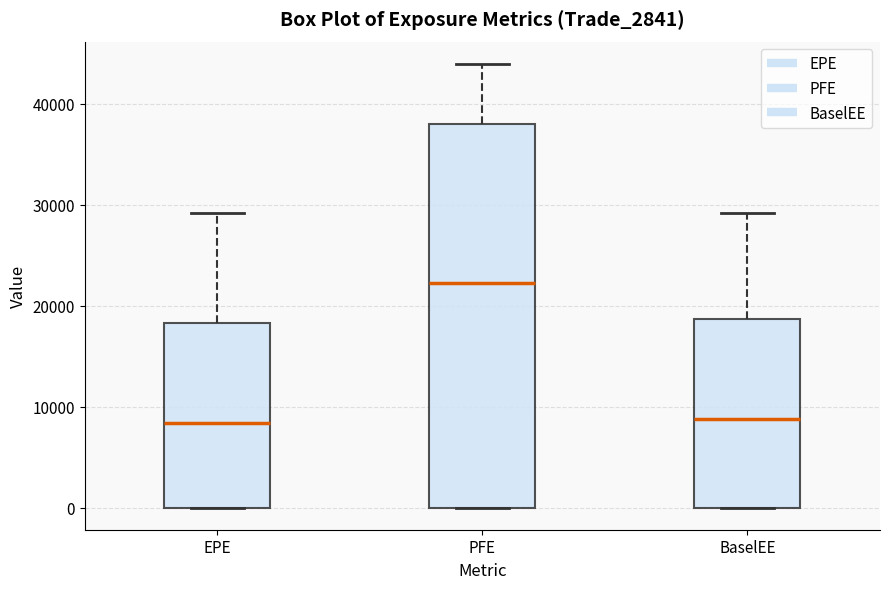

Where is the lower edge of the box for PFE on the y-axis? The values are not printed on the chart, so give them approximately, as read against the axis.

0